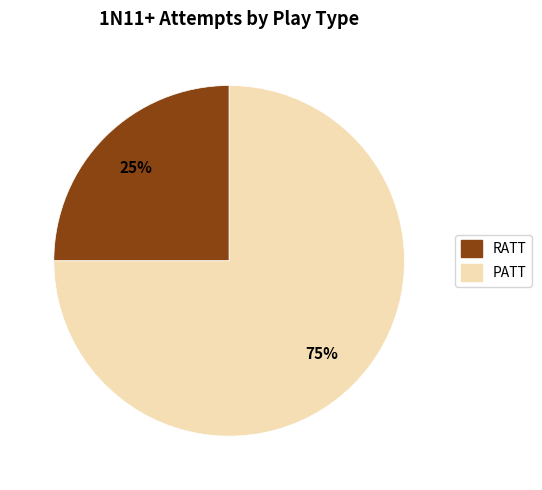

Is it true that RATT is 25% of the pie?

True